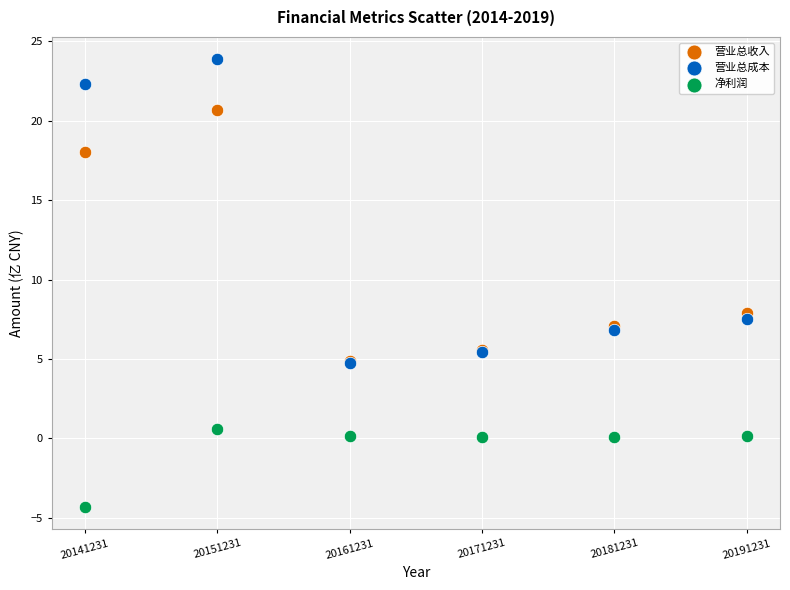

Across all series, what Y value is closest to 9?

7.9